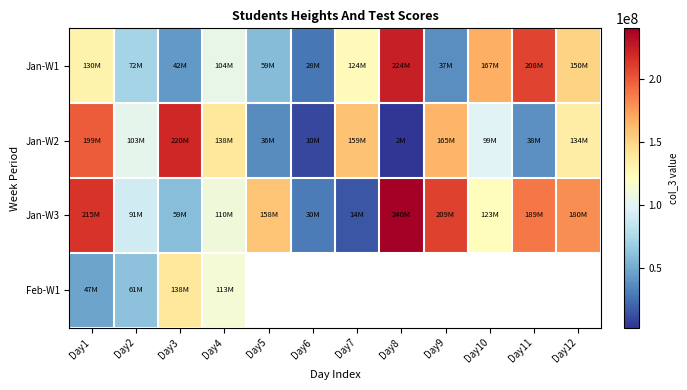

Is the value of Feb-W1 at Day8 greater than the value of Jan-W1 at Day12?

No